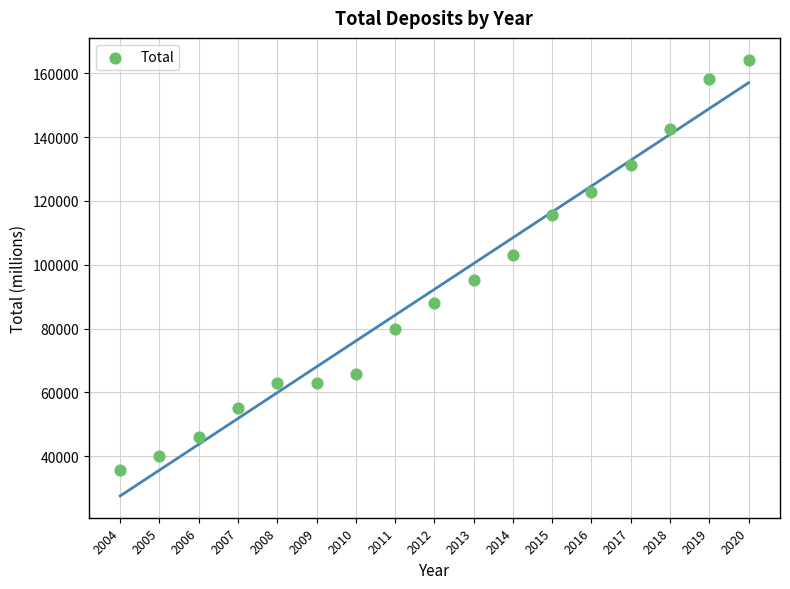

What is the range of X values (max minus min)?

16